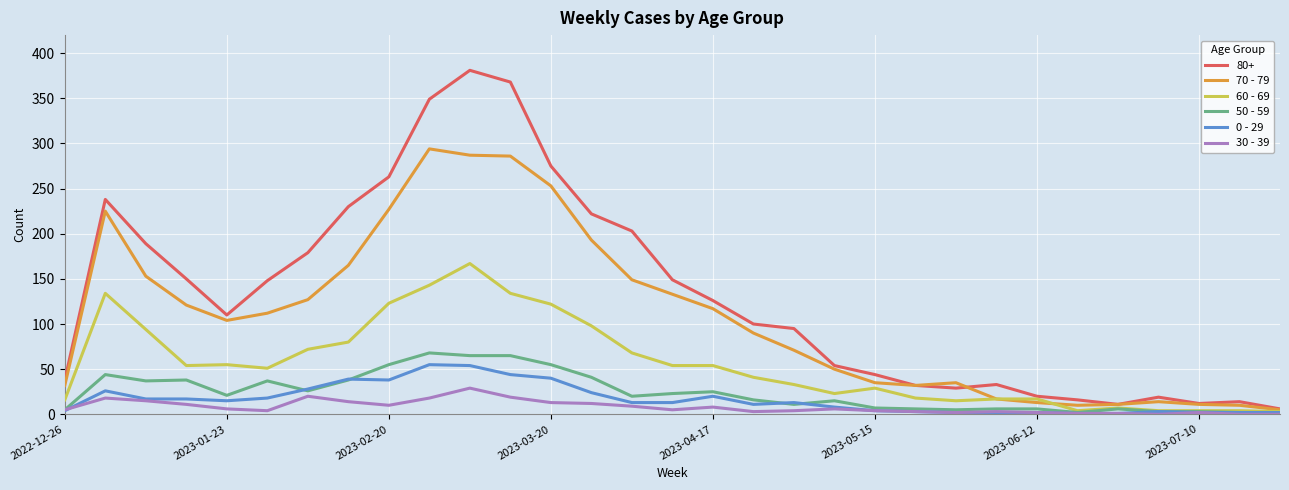

Which series has the largest range (max minus min)?

80+